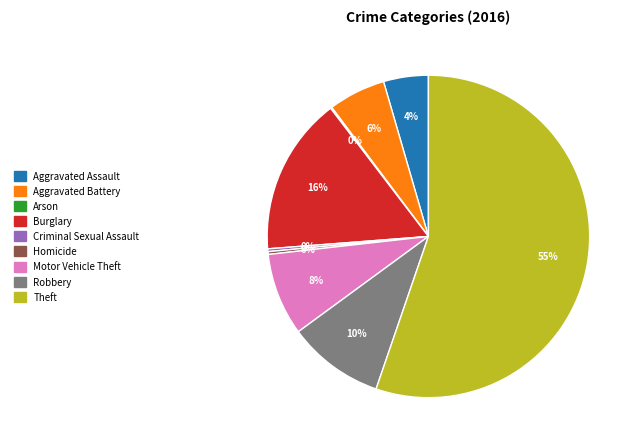

To the nearest percent, what is the average slice percentage?

11%